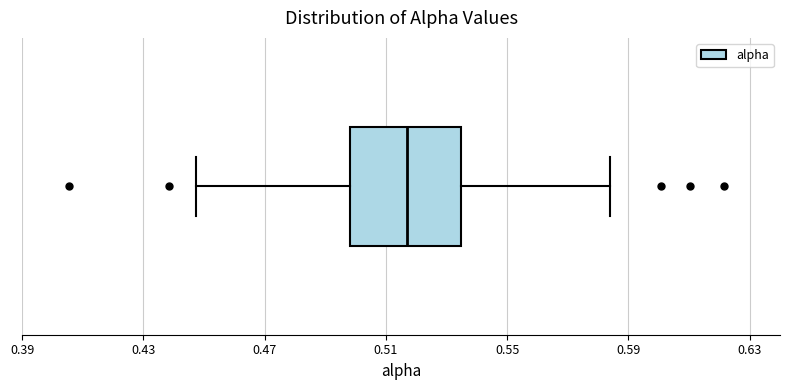

Read this box plot against the x-axis: the position of the median line, the range covered by the box, and the ends of both whiskers. The values are not printed on the chart, so give them approximately, as read against the axis.

median 0.515, box 0.500 to 0.535, whiskers 0.445 to 0.585